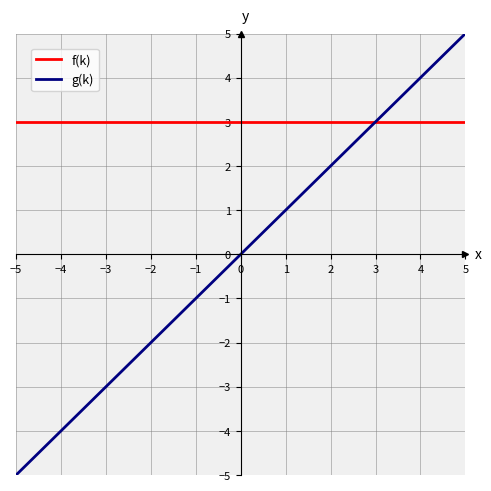

Reading left to right, extract all data points from this chart.

f(k): 3	3	3	3	3	3	3	3	3	3	3
g(k): -5	-4	-3	-2	-1	0	1	2	3	4	5